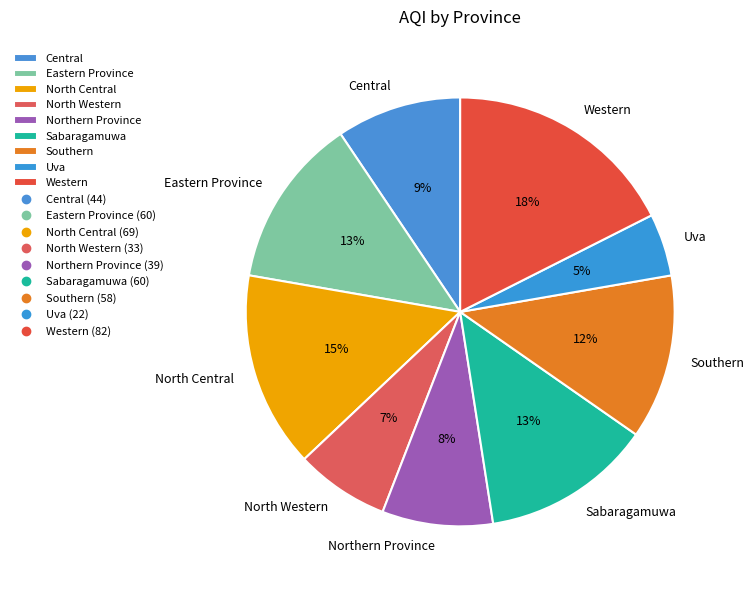

Is the sum of Eastern Province and Western greater than half?

No